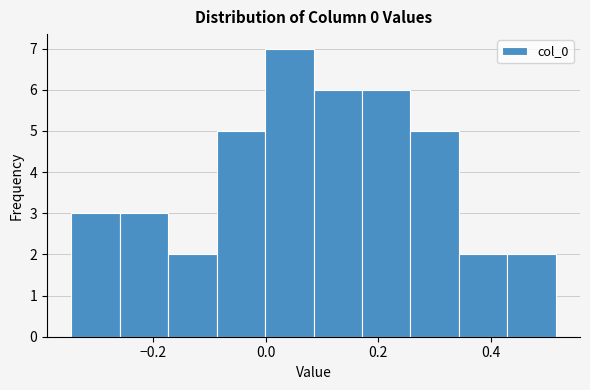

Reading left to right, transcribe this chart: for each bar, give the range it covers on the x-axis and its height. Neither the bar edges nor the heights are printed on the chart, so give them approximately, as read against the axes.

-0.34 to -0.26: 3
-0.26 to -0.18: 3
-0.18 to -0.08: 2
-0.08 to 0.00: 5
0.00 to 0.08: 7
0.08 to 0.18: 6
0.18 to 0.26: 6
0.26 to 0.34: 5
0.34 to 0.42: 2
0.42 to 0.52: 2